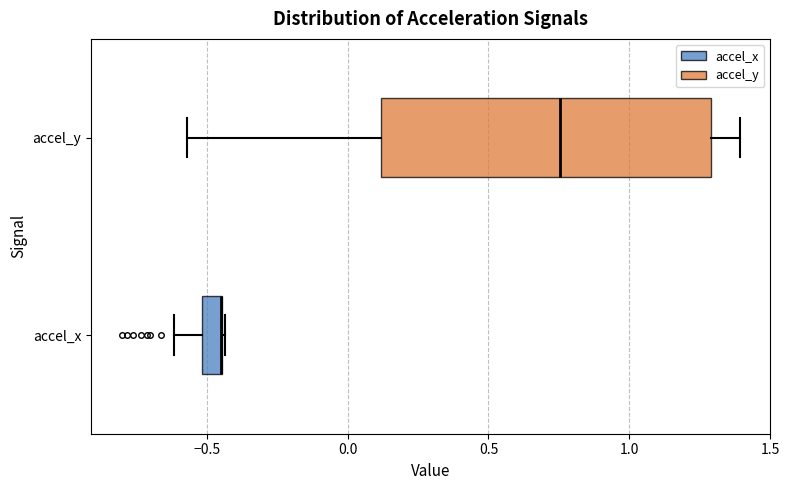

Where is the left edge of the box for accel_y on the x-axis? The values are not printed on the chart, so give them approximately, as read against the axis.

0.10